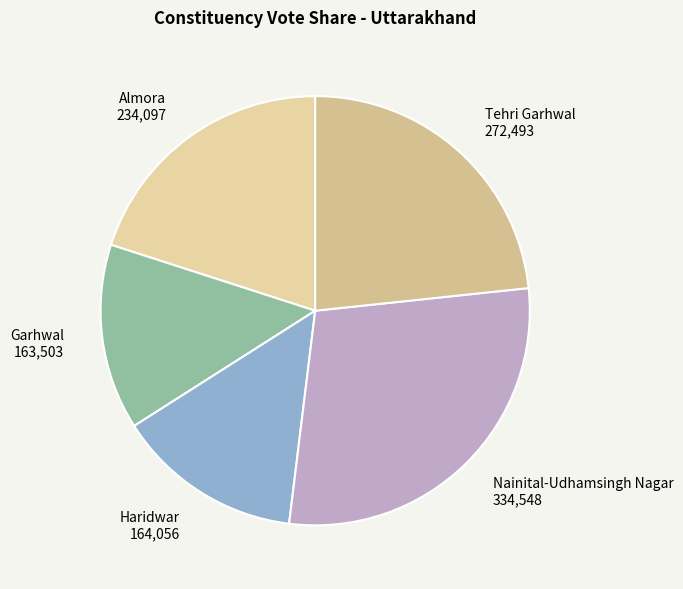

True or false: Garhwal accounts for 14% of the total.

True